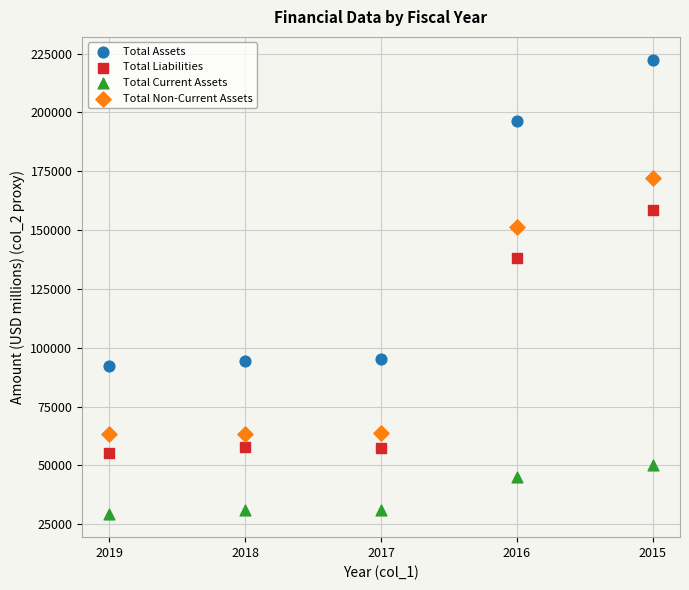

Which series contains the highest Y value?

Total Assets